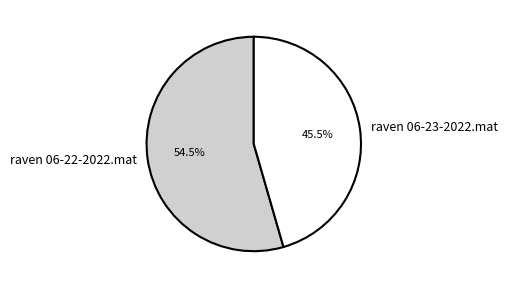

Approximately how many times larger is the value at raven 06-22-2022.mat compared to raven 06-23-2022.mat?

1.2